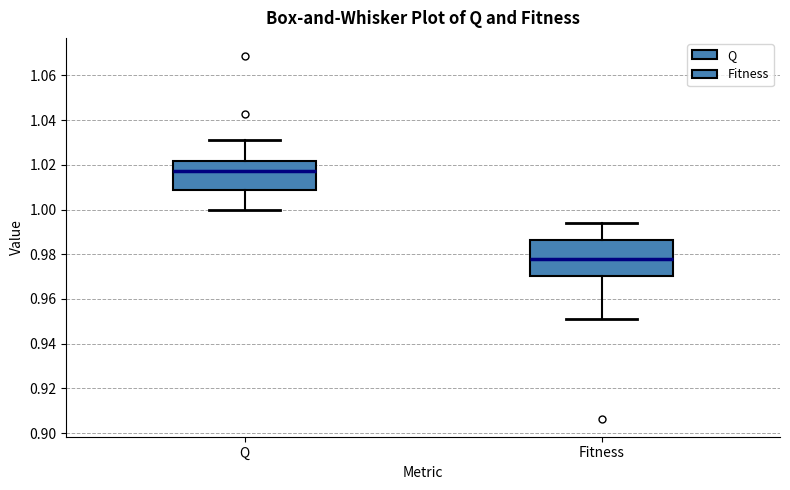

Which box's median line is the highest?

Q